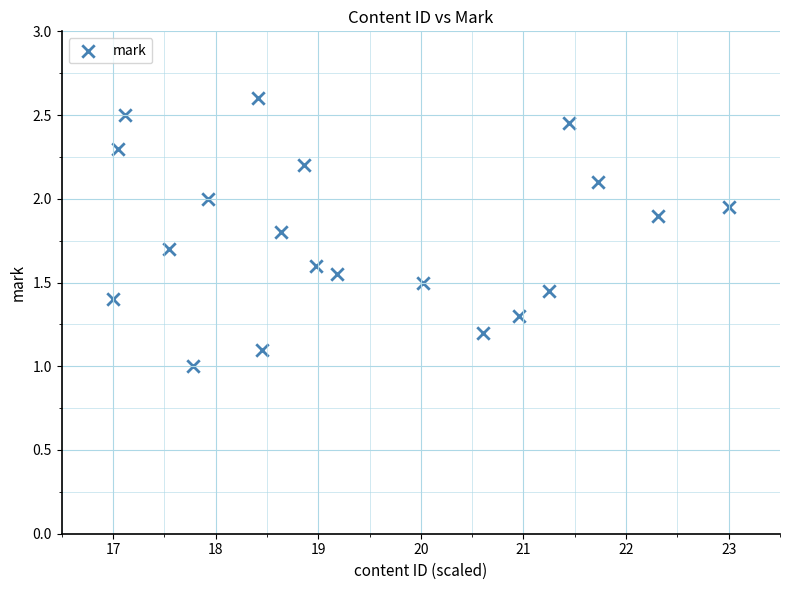

What is the range of X values (max minus min)?

6.0